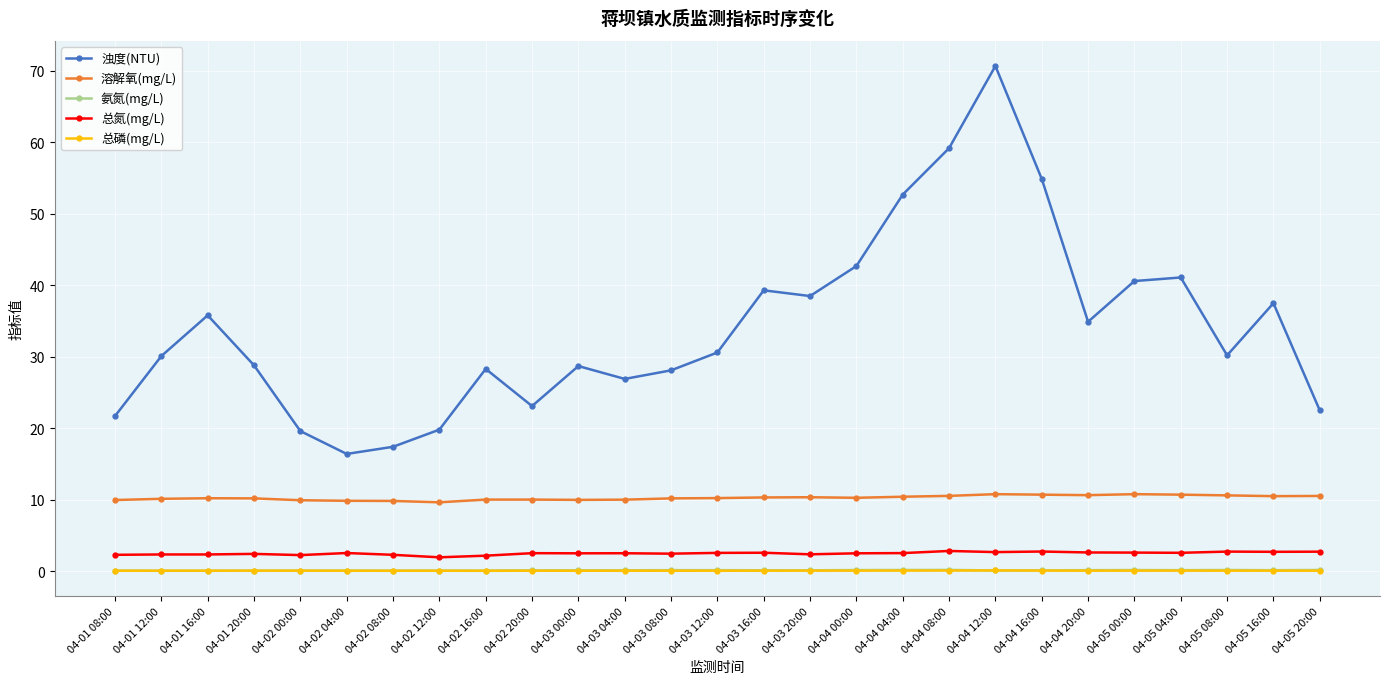

At which category is the sum across all series the highest?

04-04 12:00